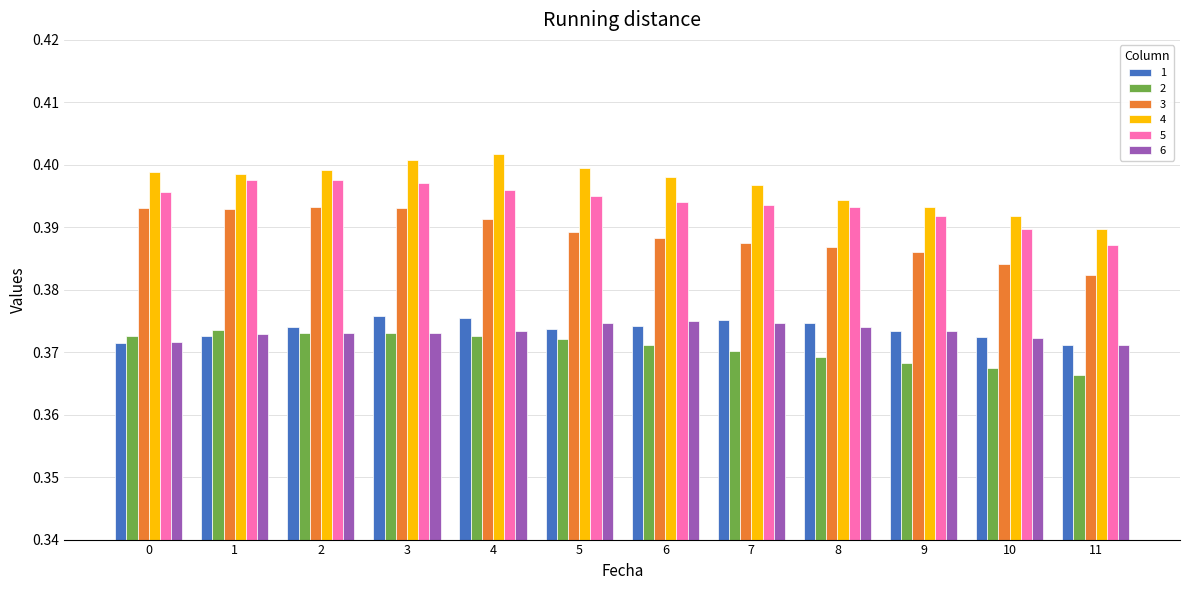

Where is 5 nearest to the value 0?

11